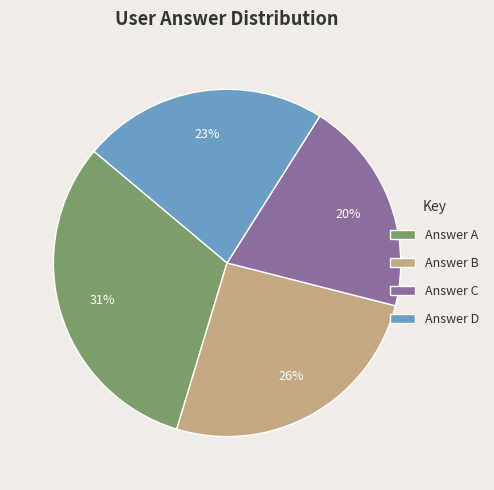

Which category has the biggest portion of the pie?

Answer A